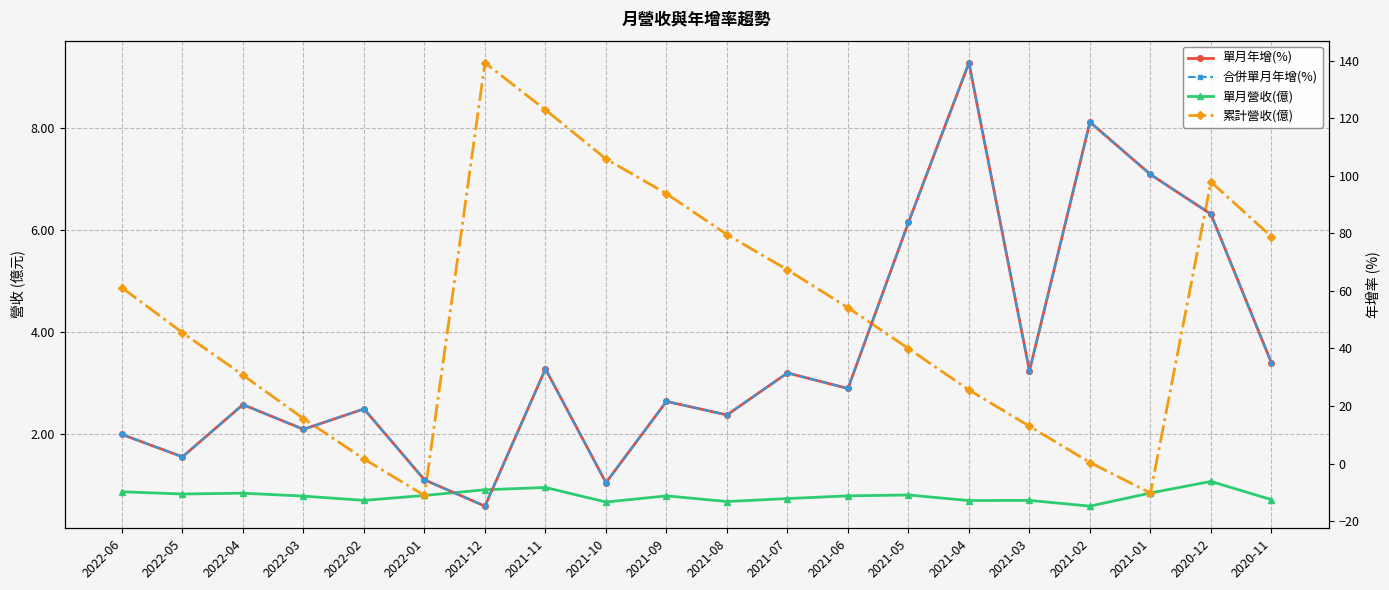

What is the difference between the 累計營收(億) values at 2021-02 and 2021-10?

5.9